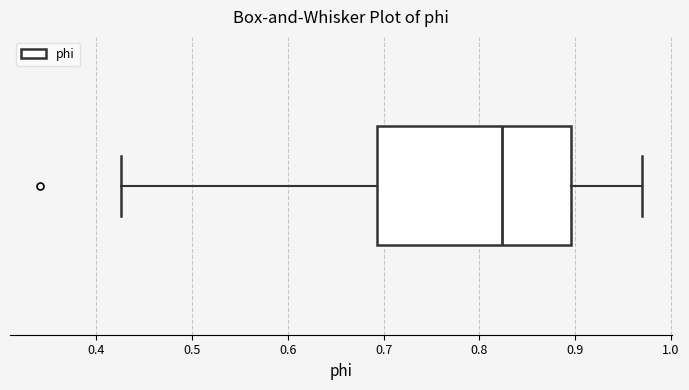

Where does the median line of the box sit on the x-axis? The values are not printed on the chart, so give them approximately, as read against the axis.

0.82